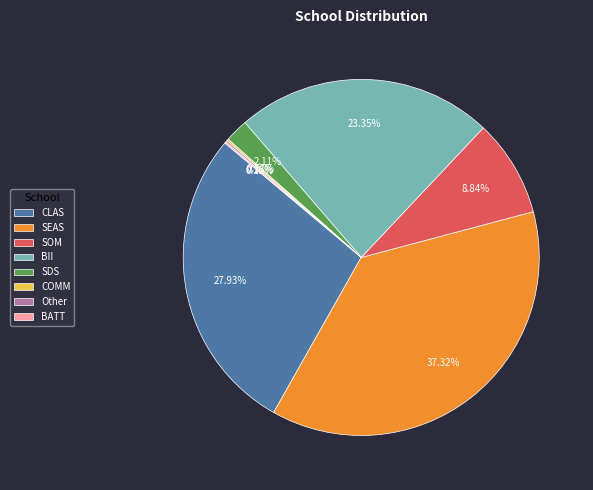

Is the sum of BII and SDS greater than half?

No